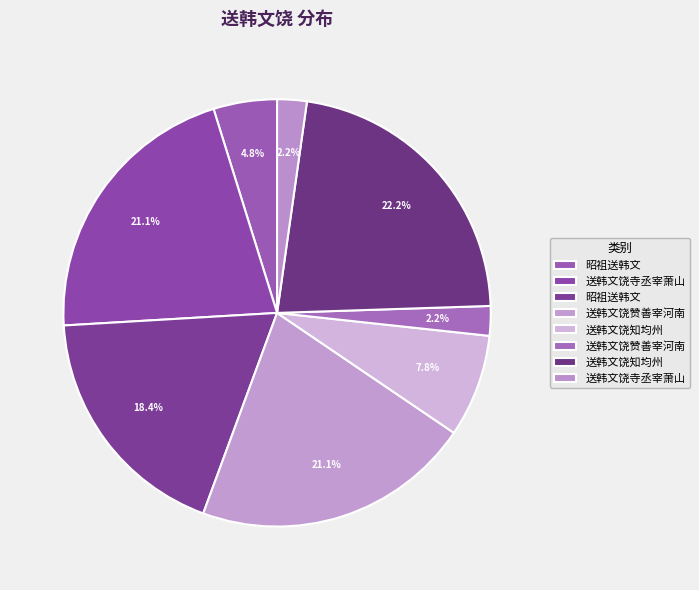

How many slices are in this pie chart?

8